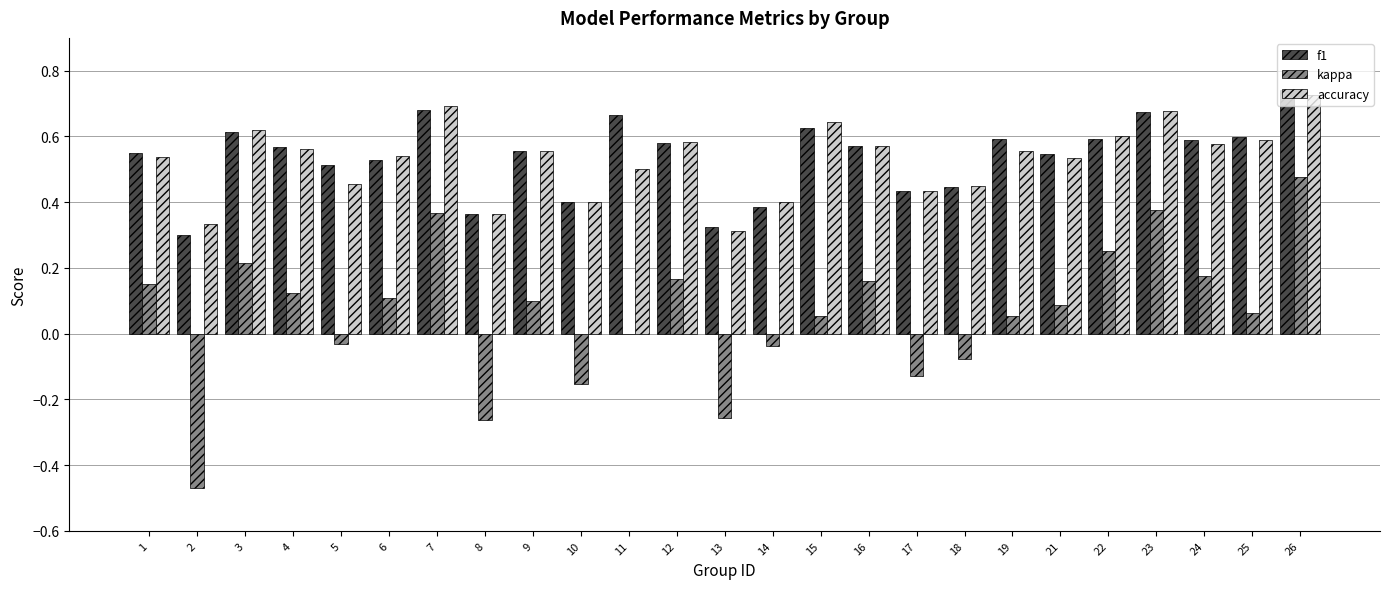

Are the bars horizontal?

No